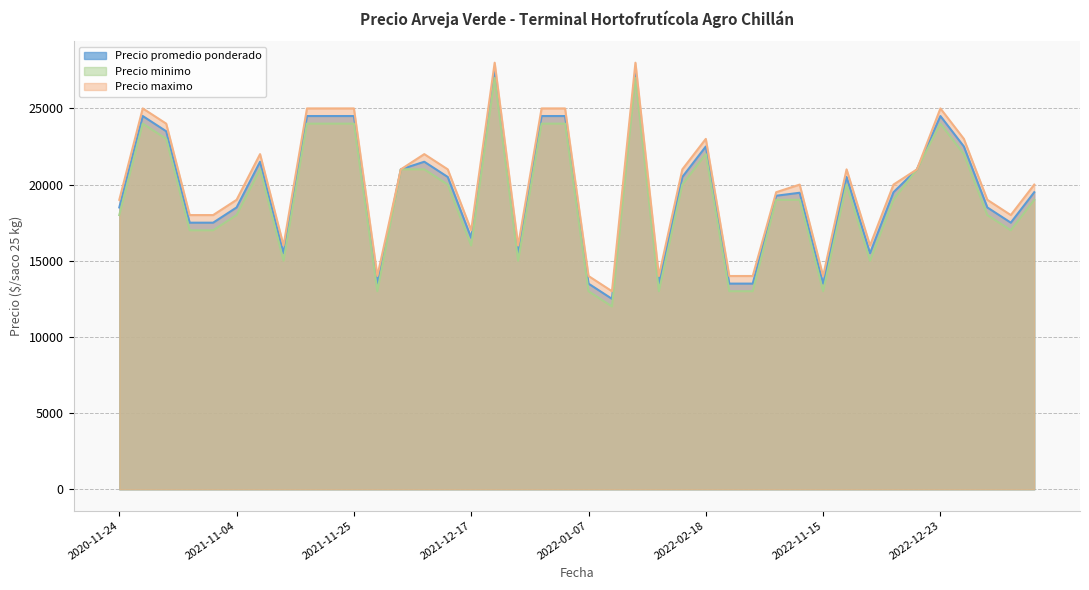

List the series in order of their peak value, highest first.

Precio maximo, Precio promedio ponderado, Precio minimo